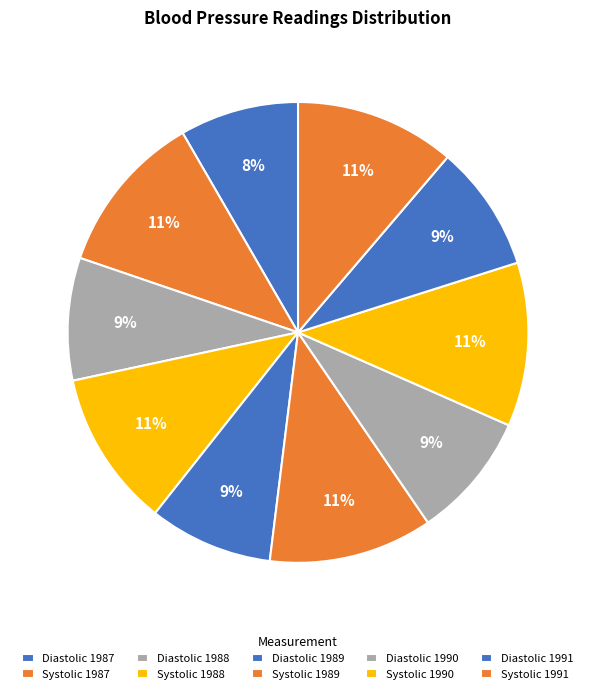

How many segments does this pie chart have?

10